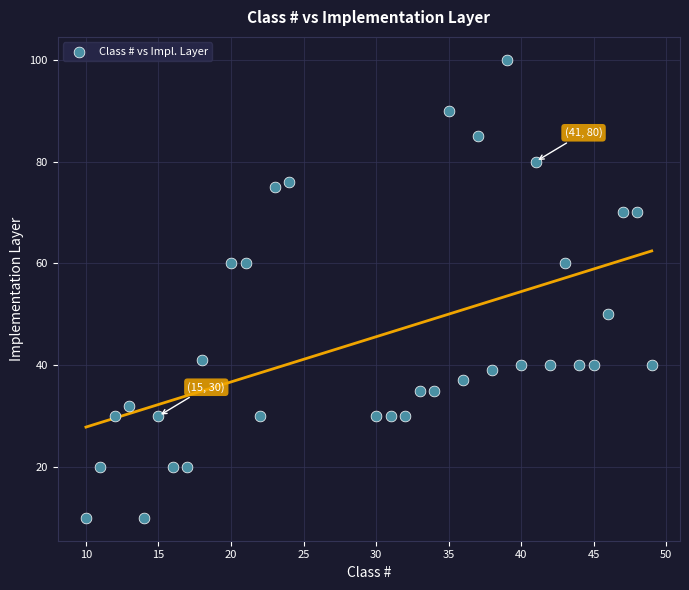

What is the range of Y values (max minus min)?

90